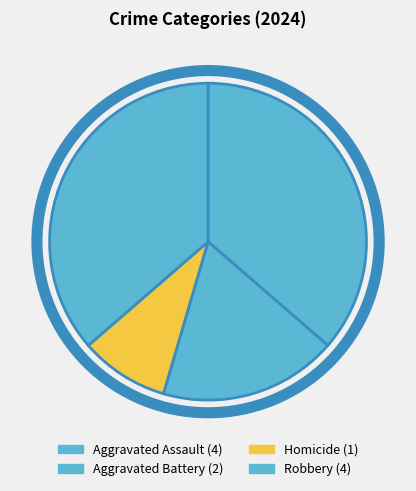

What percentage is NOT represented by Aggravated Assault?

63.6%